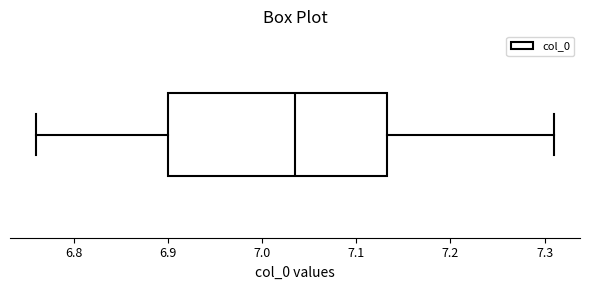

Read this box plot against the x-axis: the position of the median line, the range covered by the box, and the ends of both whiskers. The values are not printed on the chart, so give them approximately, as read against the axis.

median 7.04, box 6.90 to 7.13, whiskers 6.76 to 7.31